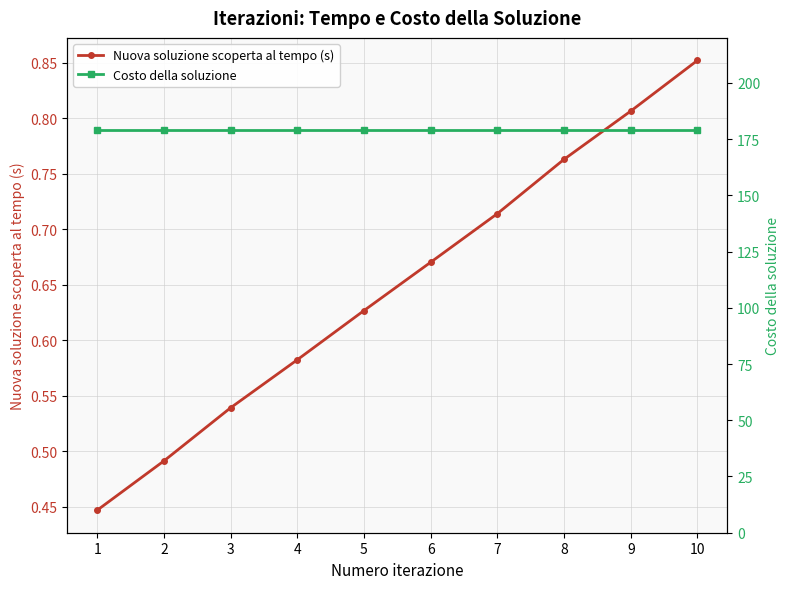

True or false: Costo della soluzione and Nuova soluzione scoperta al tempo (s) cross at least once.

False